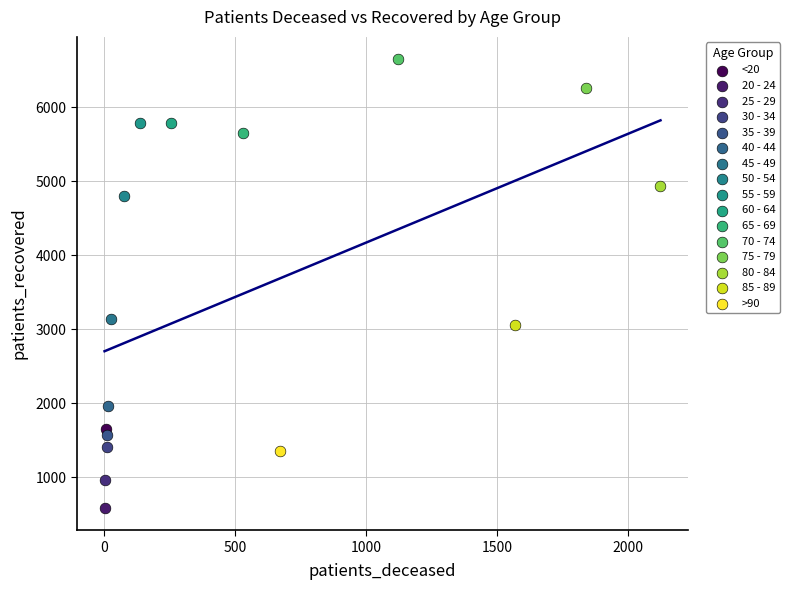

What are all the series names shown in the legend?

<20, 20 - 24, 25 - 29, 30 - 34, 35 - 39, 40 - 44, 45 - 49, 50 - 54, 55 - 59, 60 - 64, 65 - 69, 70 - 74, 75 - 79, 80 - 84, 85 - 89, >90